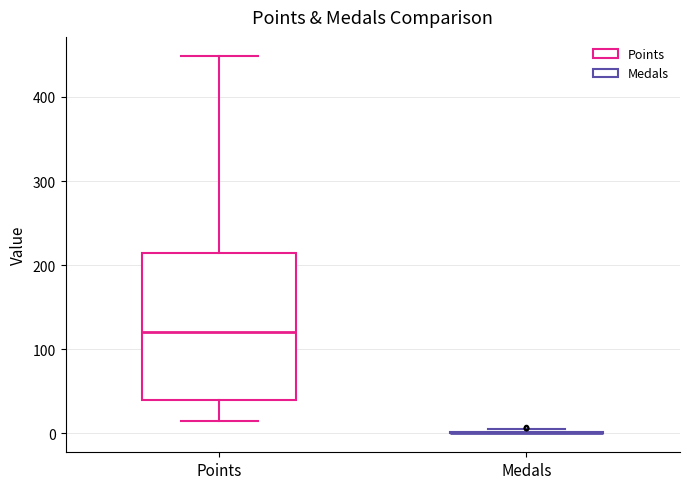

Comparing the boxes themselves (not the whiskers), which one is the tallest?

Points